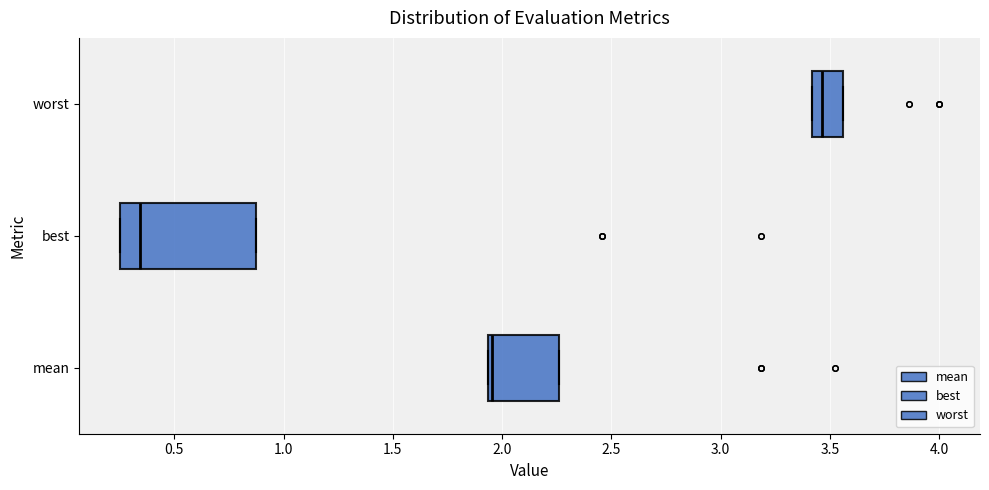

Where is the left edge of the box for mean on the x-axis? The values are not printed on the chart, so give them approximately, as read against the axis.

1.95